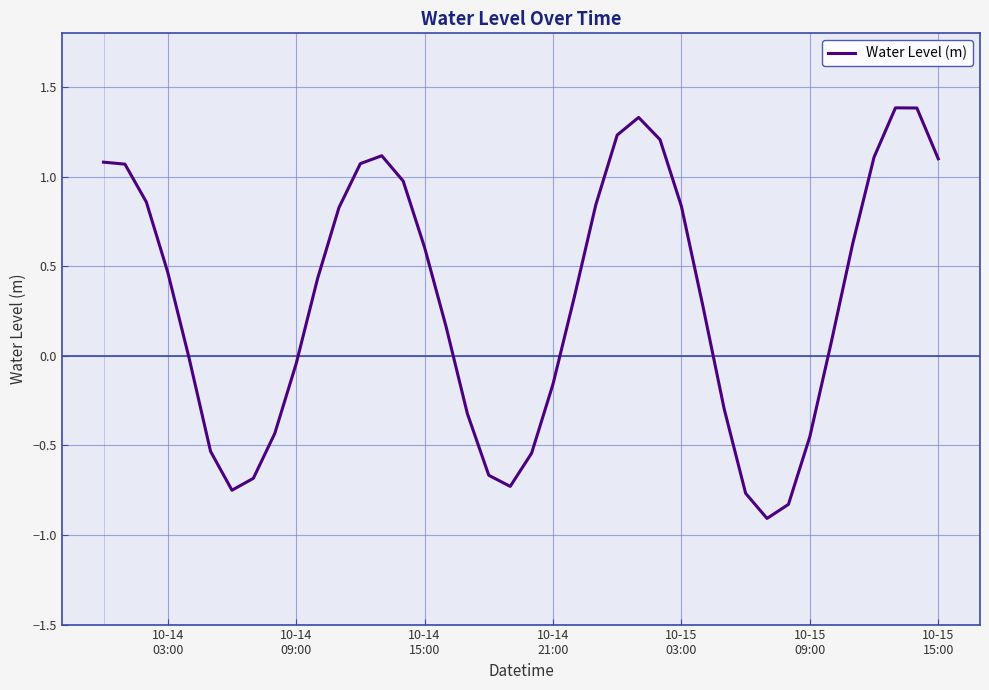

What is the maximum value shown in the chart?

1.4